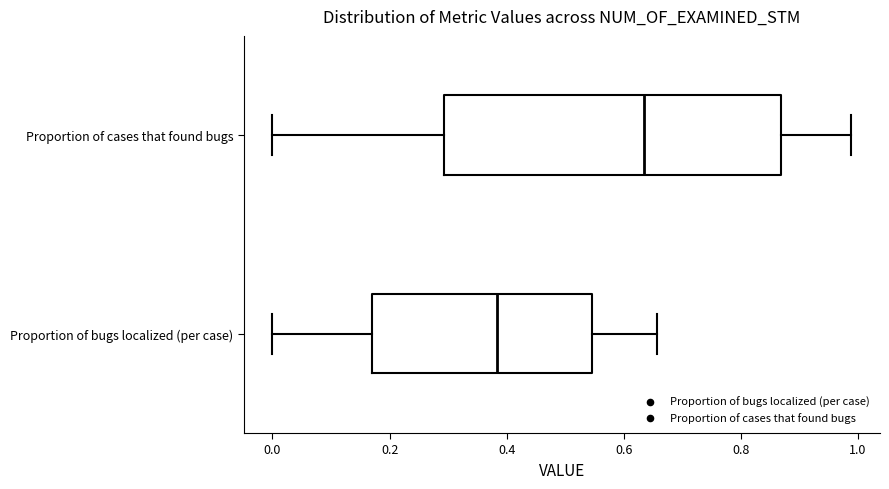

Which box's median line is the furthest to the left?

Proportion of bugs localized (per case)